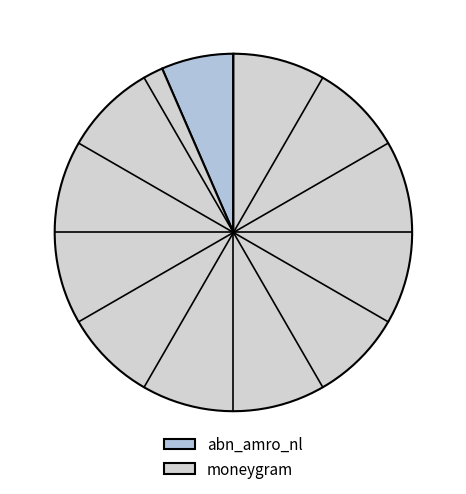

How many slices are in this pie chart?

2